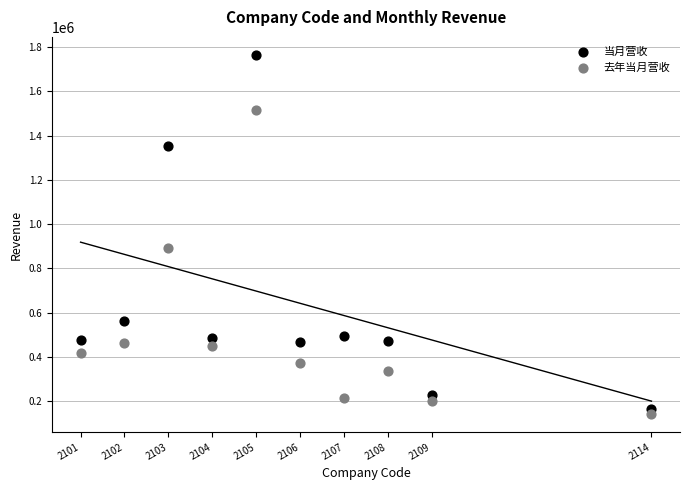

In the 当月营收 series, what Y value is closest to 964743?

1353662